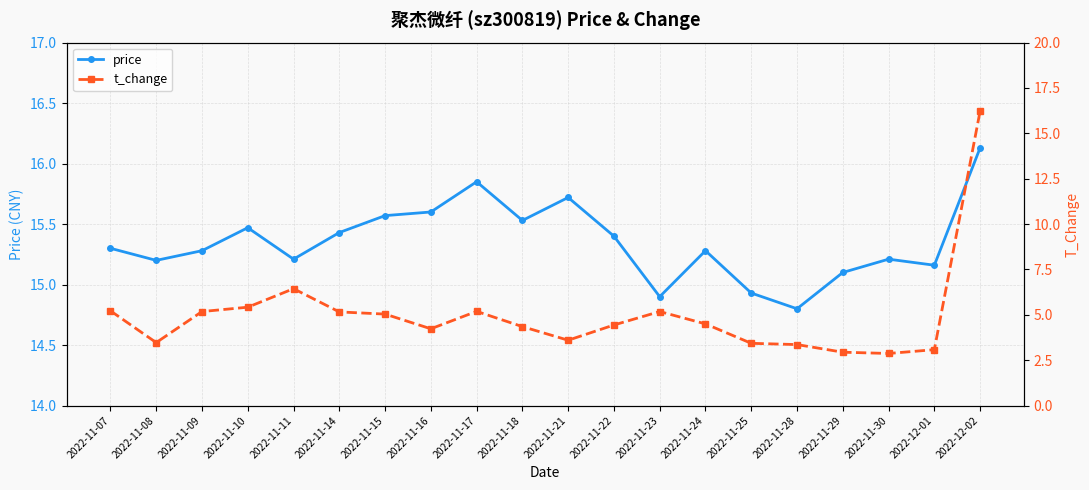

Where is the first local minimum for t_change?

2022-11-08